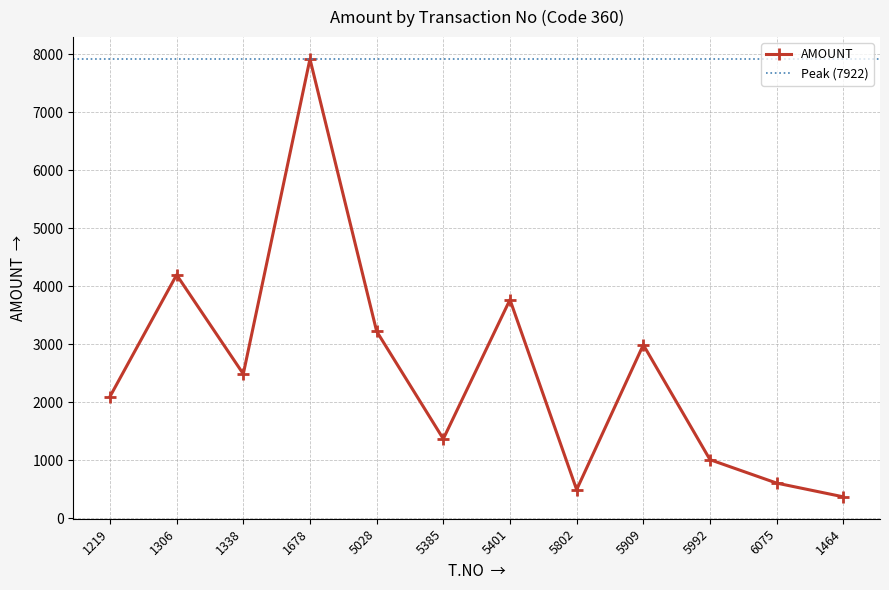

The chart shows a value of 495 at 5802. True or false?

True